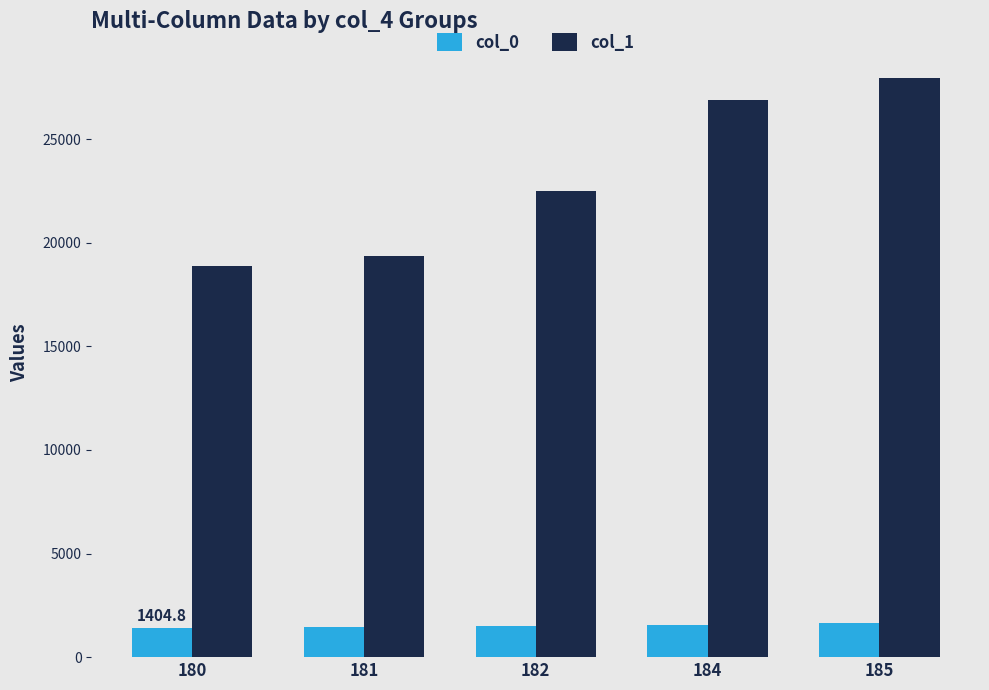

Does the chart contain stacked bars?

No